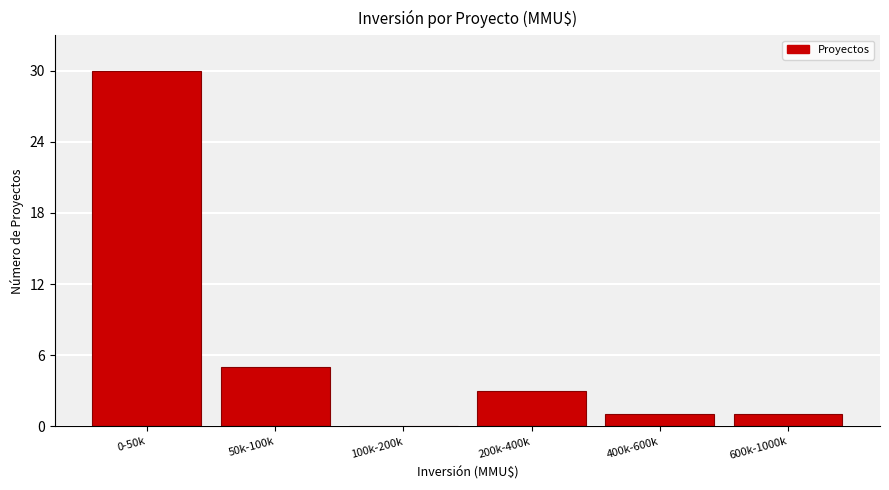

Reading right to left, extract all data points from this chart.

600k-1000k=1	400k-600k=1	200k-400k=3	100k-200k=0	50k-100k=5	0-50k=30